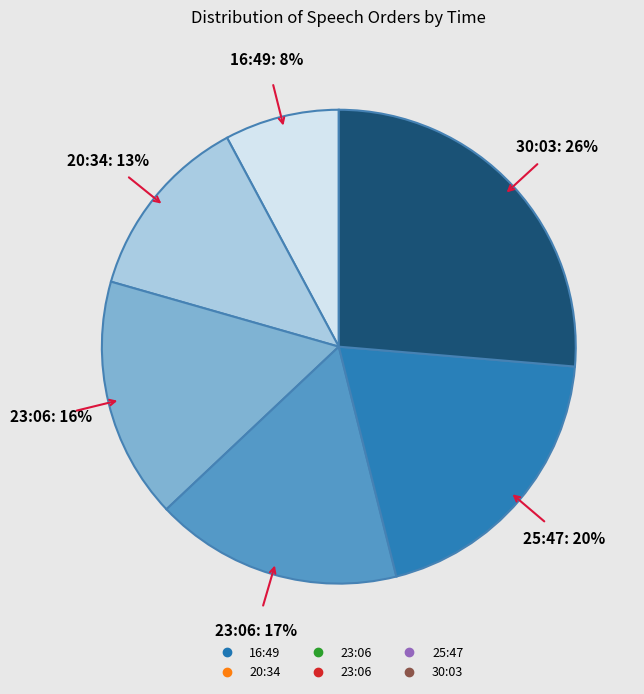

Is there any slice that represents more than half of the pie?

No